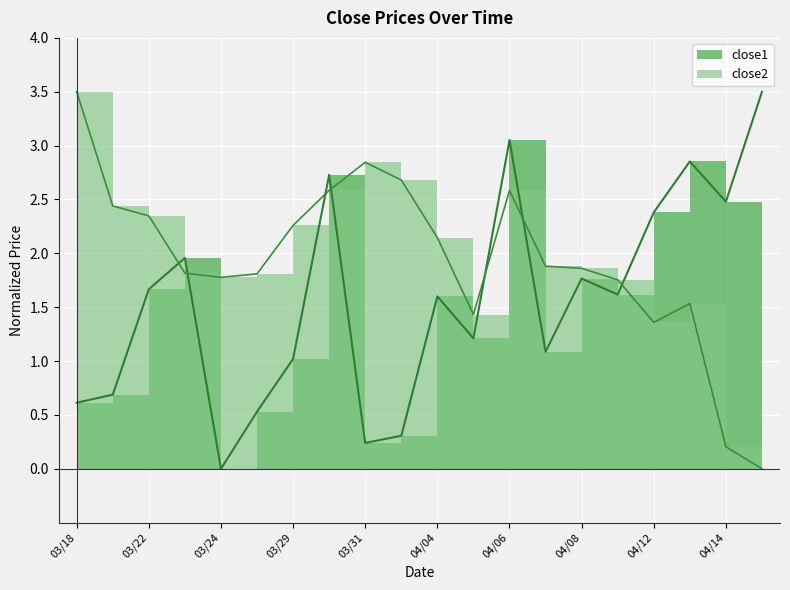

What is the highest value of the close1 series?

3.5